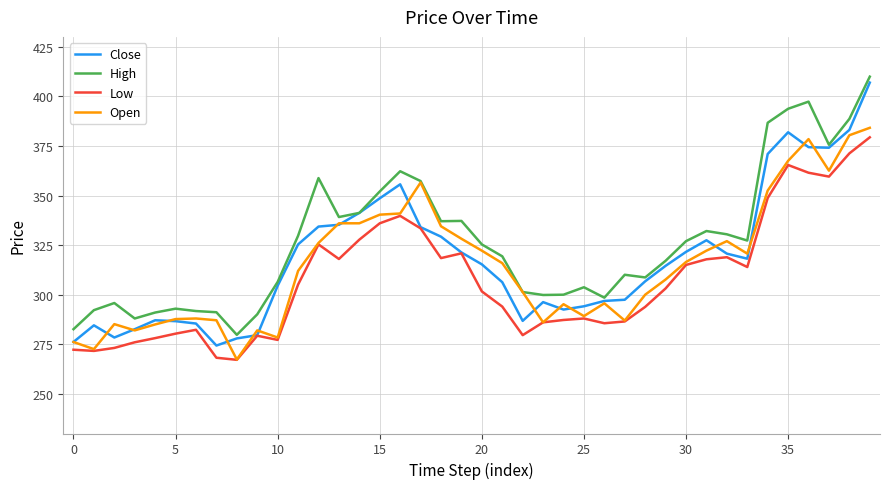

True or false: High and Low intersect in this chart.

False